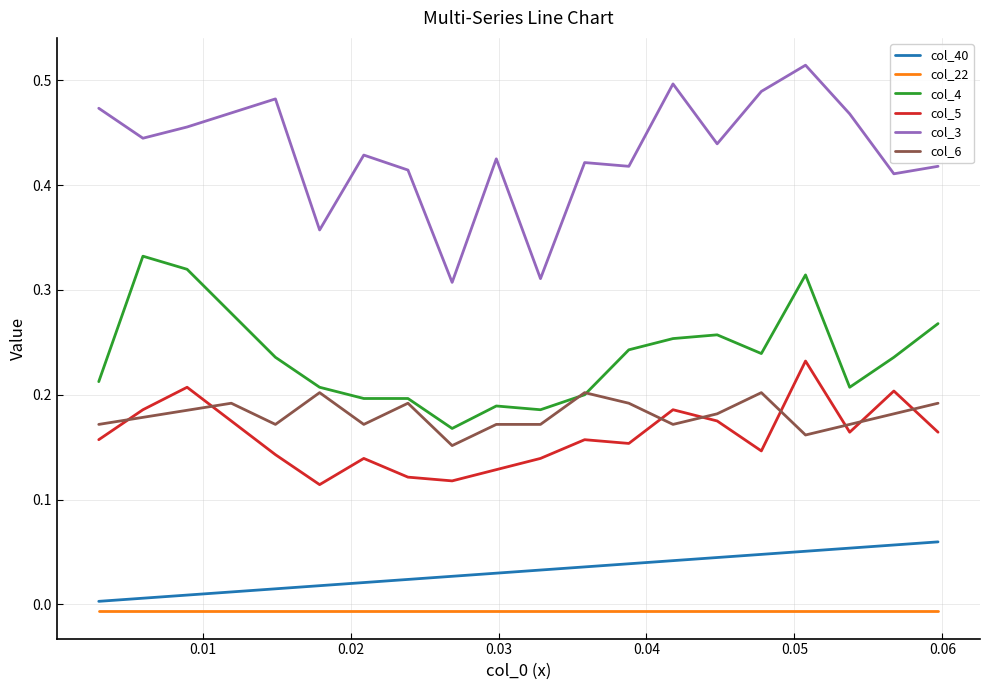

Rank the series by their maximum value, from lowest to highest.

col_22, col_40, col_6, col_5, col_4, col_3